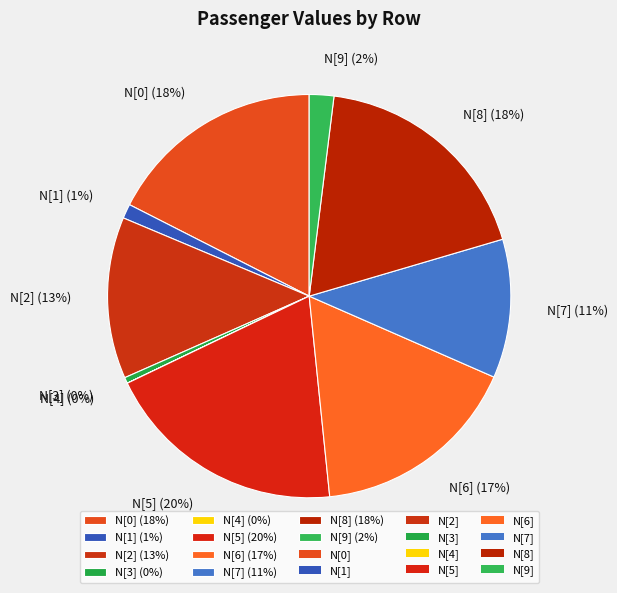

Is the sum of N[1] (1%) and N[3] (0%) greater than half?

No